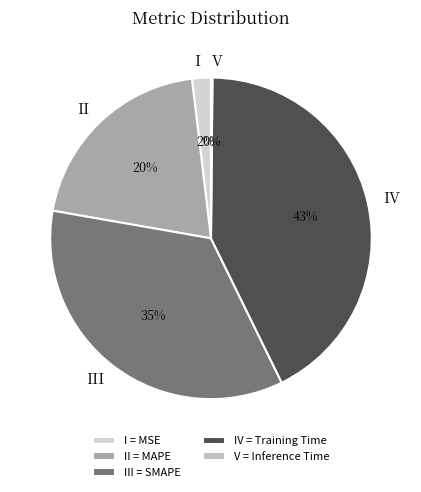

To the nearest percent, what portion does I represent?

2%